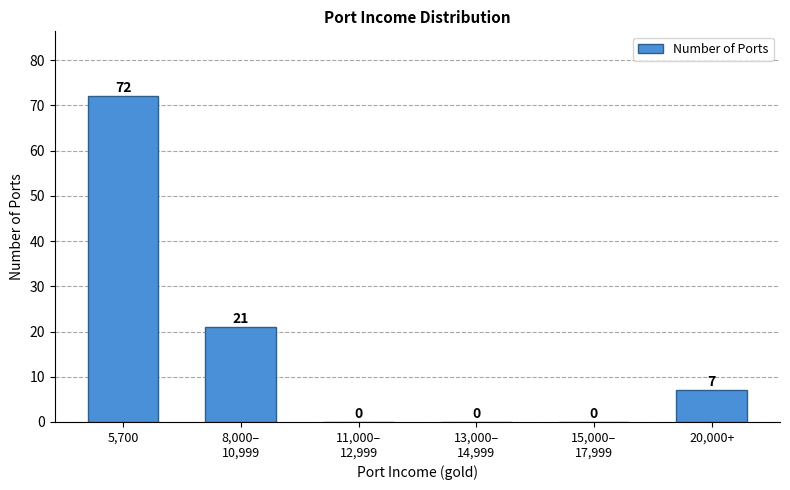

Which label corresponds to the largest value in the chart?

5,700